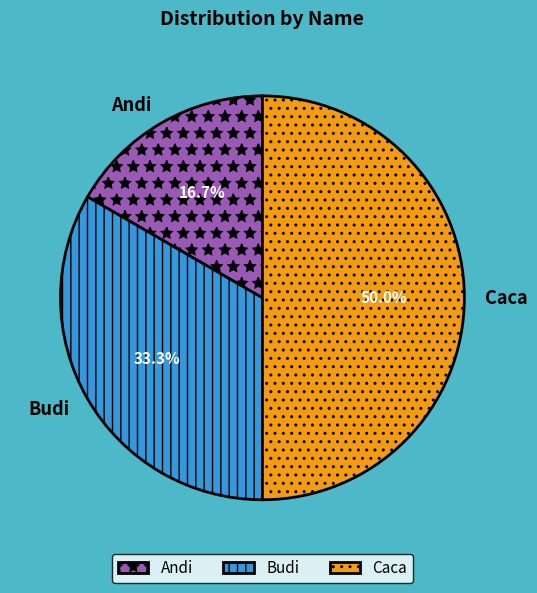

To the nearest percent, what is the difference between the largest and smallest slice percentages?

33%